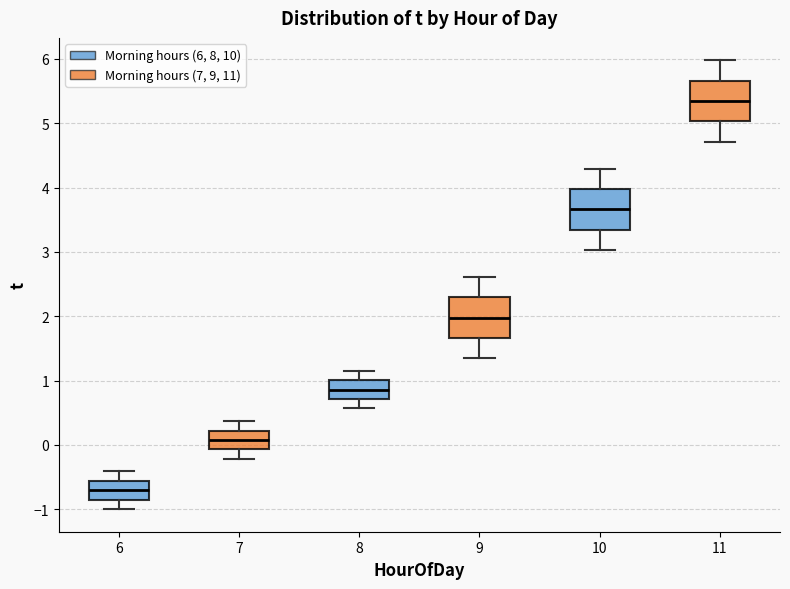

Which box has the highest median line?

11